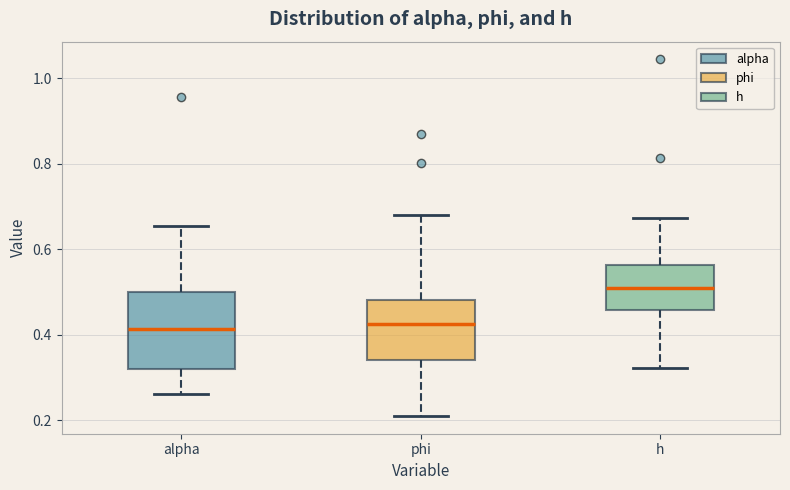

Where is the lower edge of the box for alpha on the y-axis? The values are not printed on the chart, so give them approximately, as read against the axis.

0.32